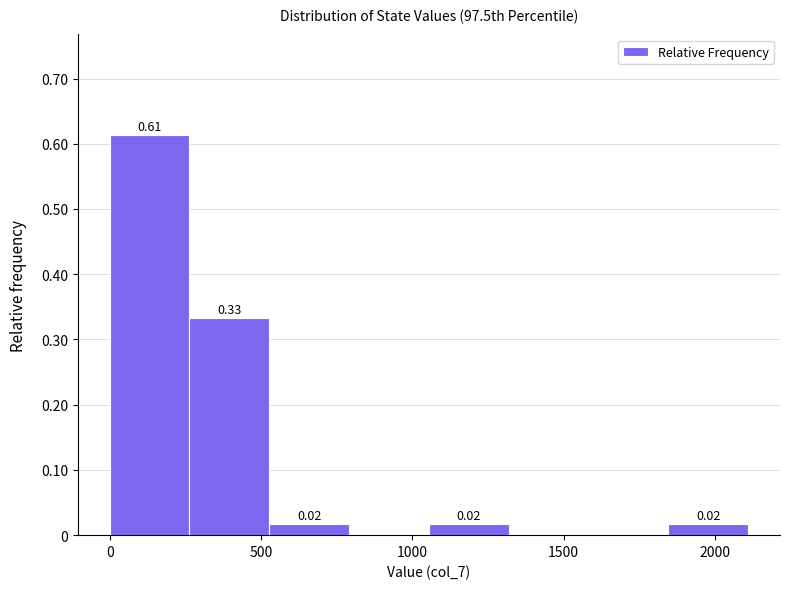

Over which range of the x-axis is the bar tallest?

0 to 250